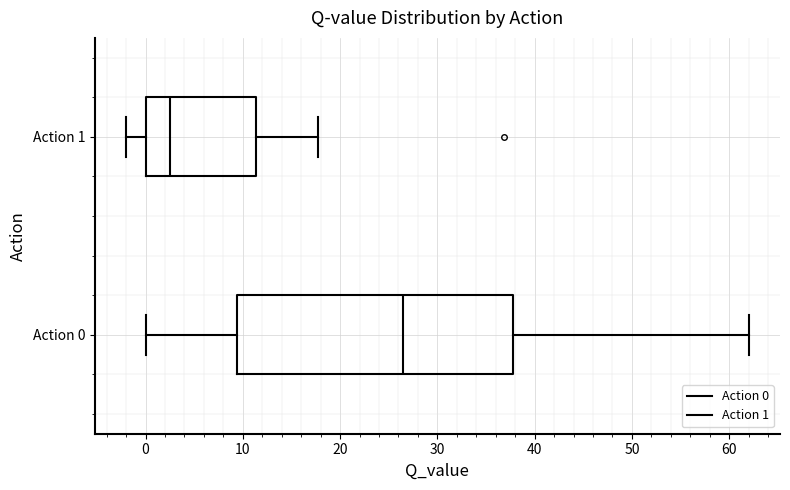

Which box's median line is the furthest to the right?

Action 0